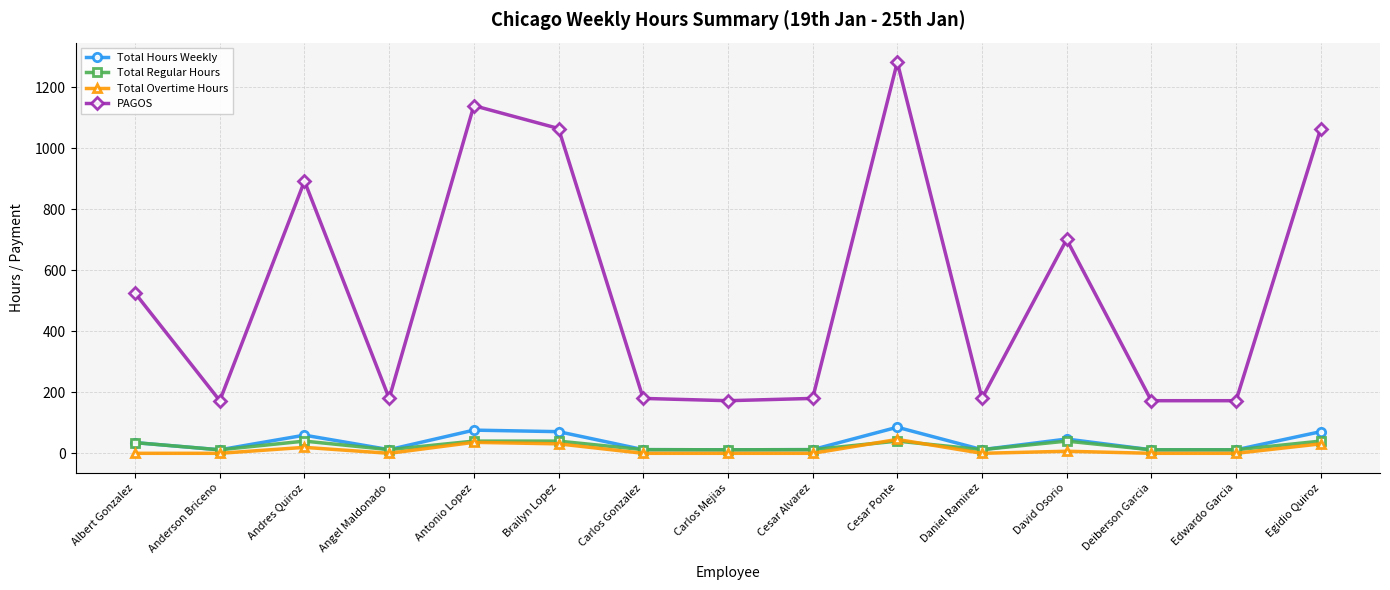

What is the sum of all Total Overtime Hours values?

169.8